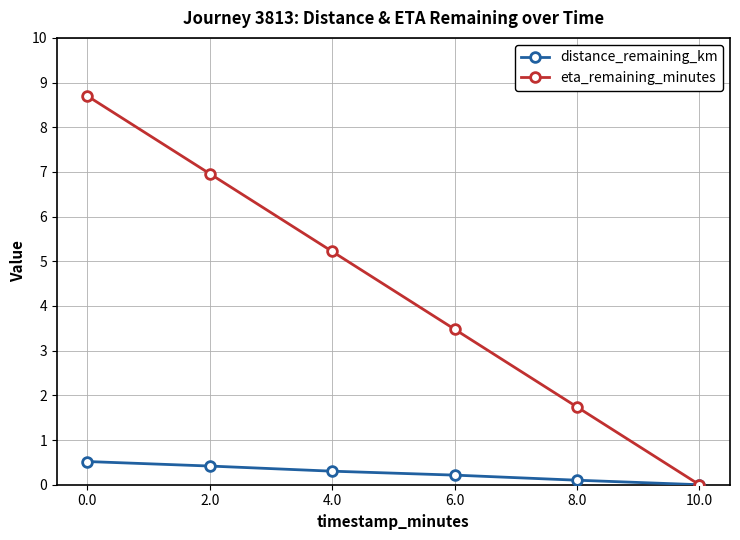

How many data points in eta_remaining_minutes are less than 5?

3